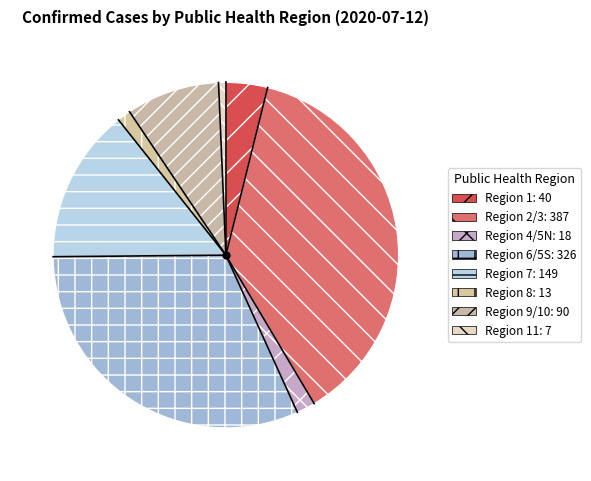

How many slices are in this pie chart?

8